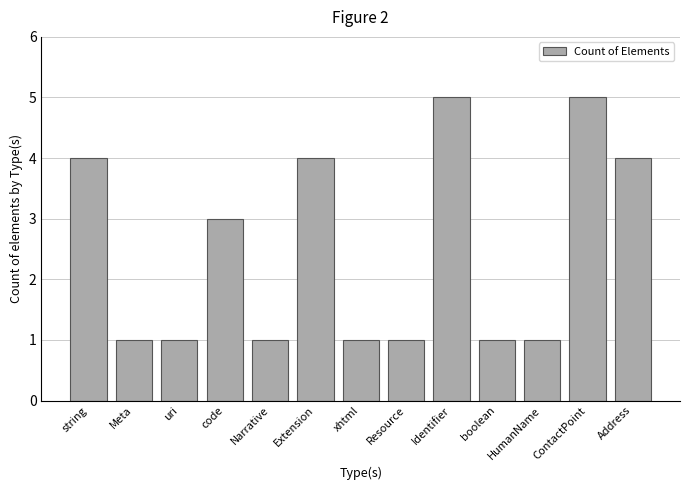

What is the maximum value shown in the chart?

5